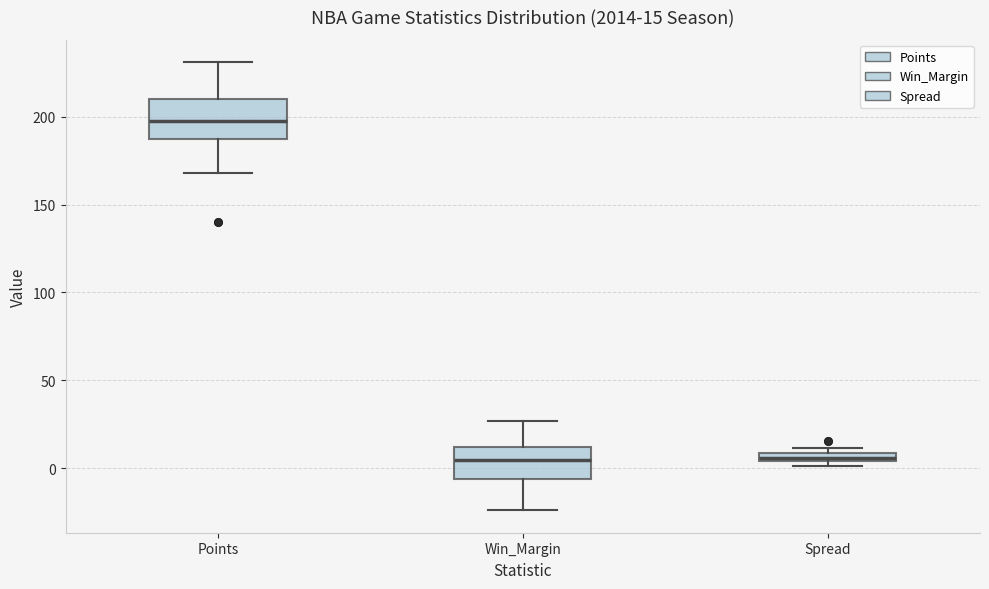

Which box has the highest median line?

Points